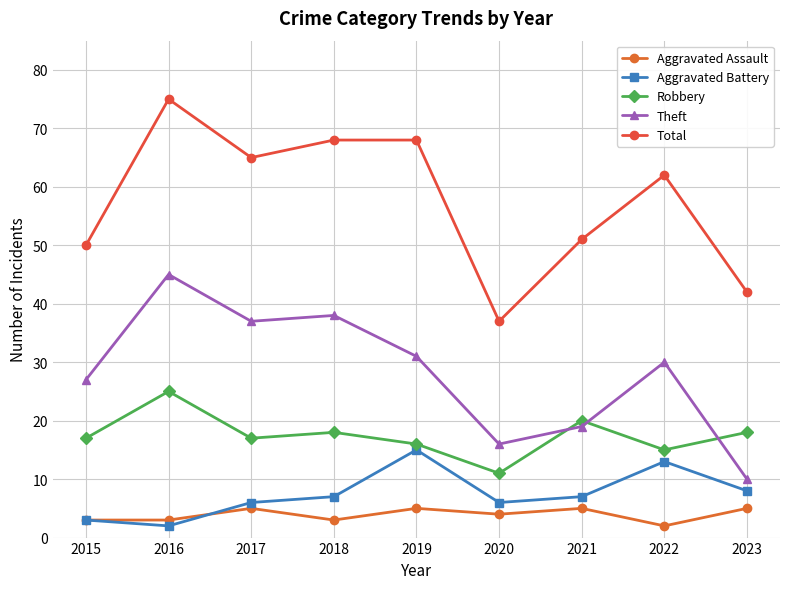

What is the average value of the Robbery series?

17